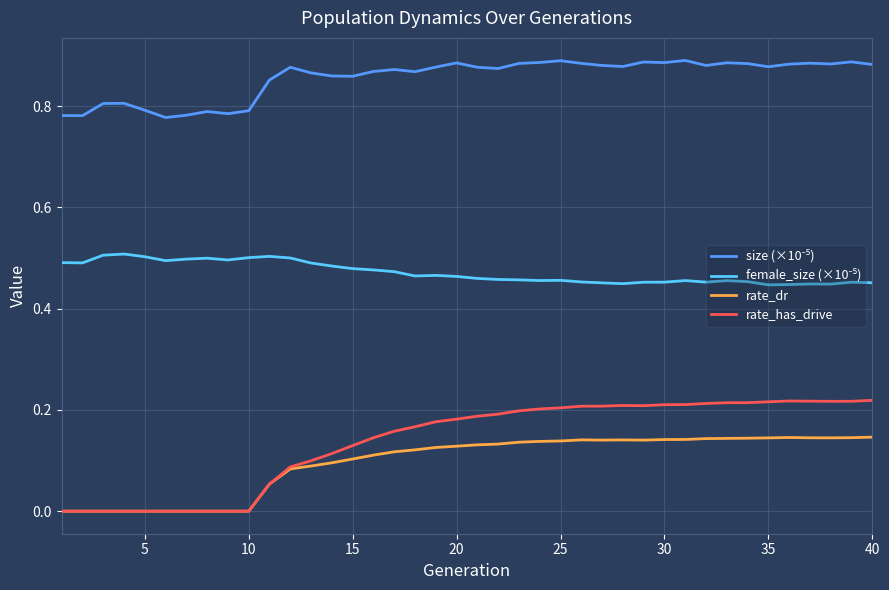

Which series has the widest spread of values?

rate_has_drive